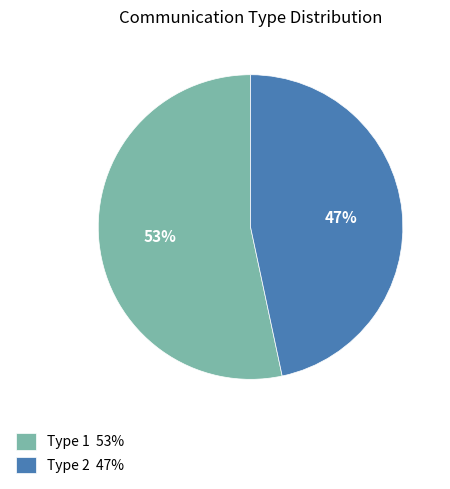

To the nearest percent, what is the combined percentage of Type 1 and Type 2?

100%